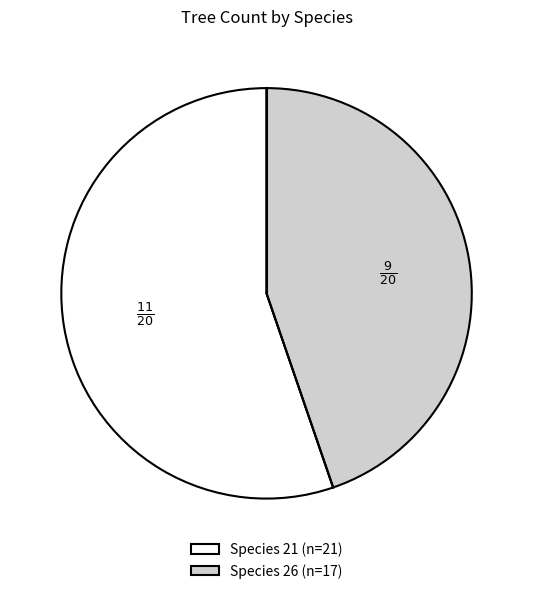

Is the sum of Species 26 (n=17) and Species 21 (n=21) greater than half?

Yes